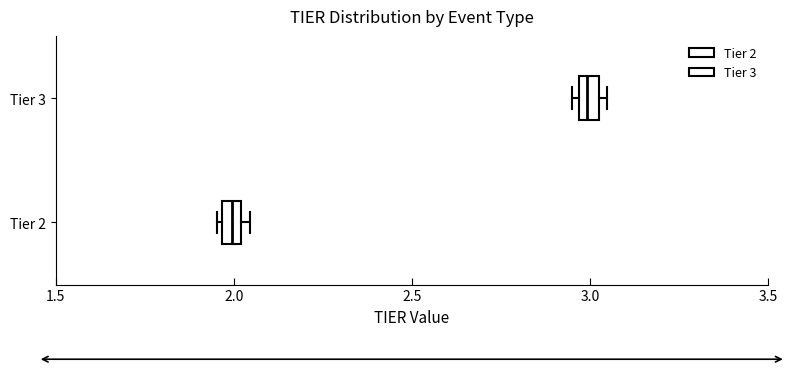

Which box's median line is the furthest to the right?

Tier 3